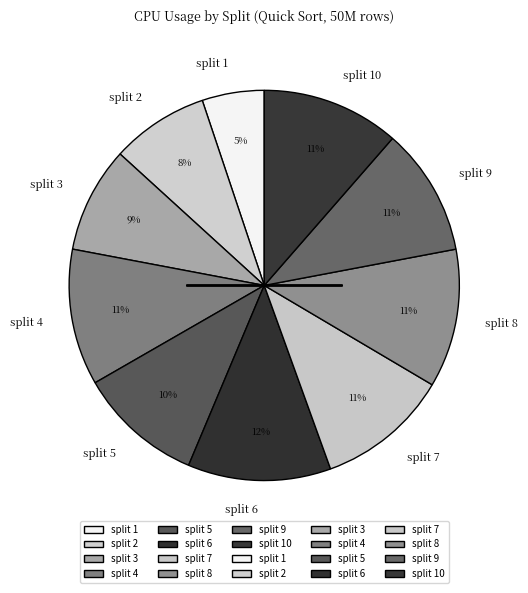

Which slice is the smallest?

split 1